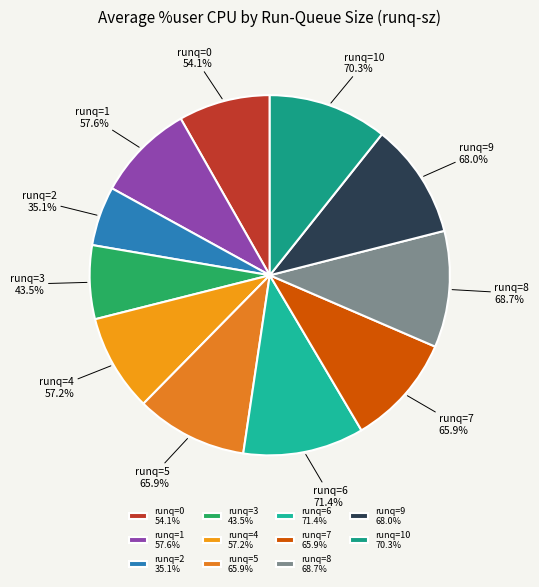

To the nearest percent, what is the average slice percentage?

9%